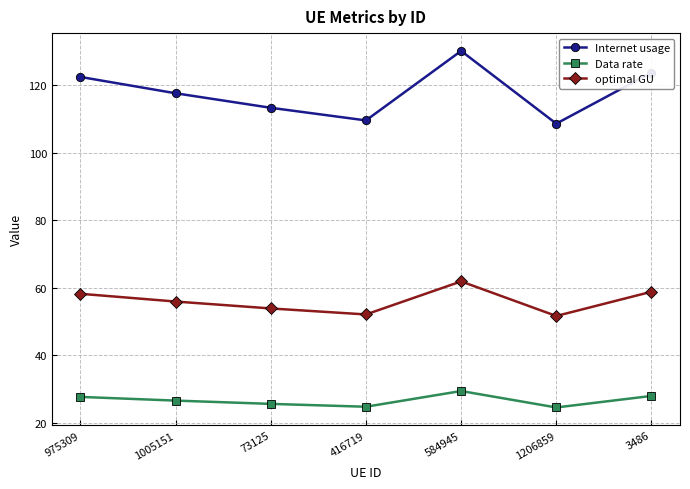

The value of Internet usage at 975309 is 59.0. True or false?

False